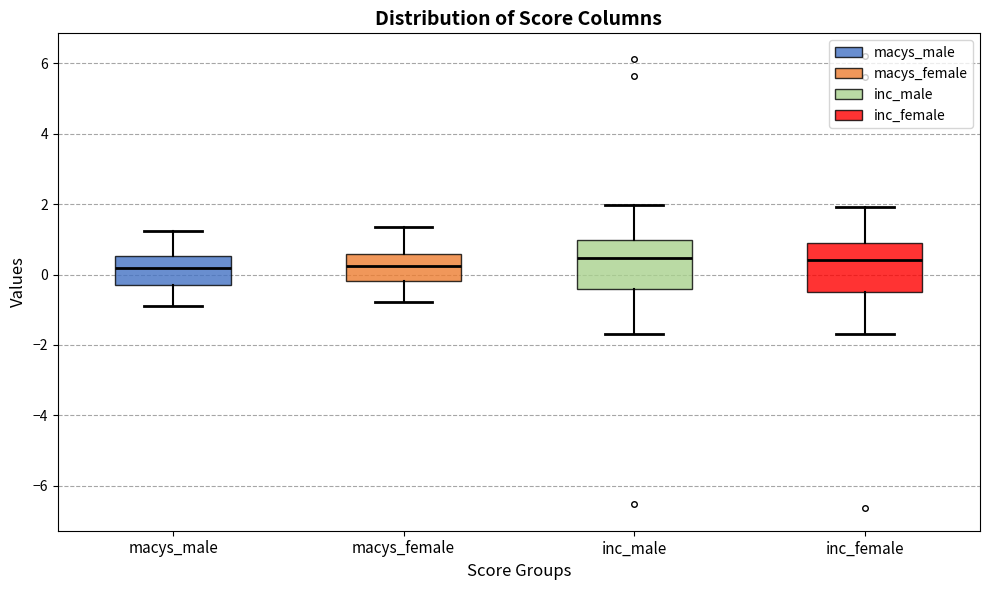

Where is the lower edge of the box for macys_female on the y-axis? The values are not printed on the chart, so give them approximately, as read against the axis.

-0.2